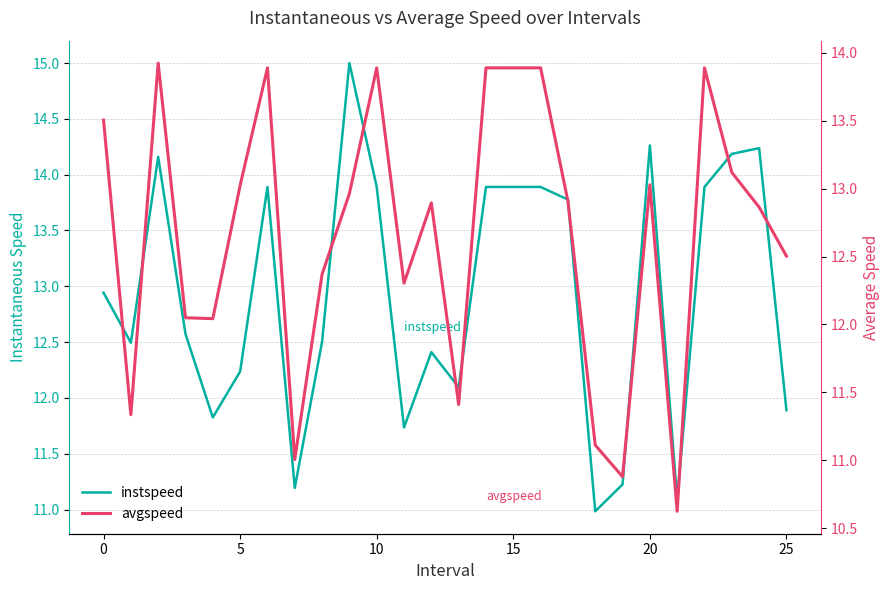

What is the sum of all avgspeed values?

329.2